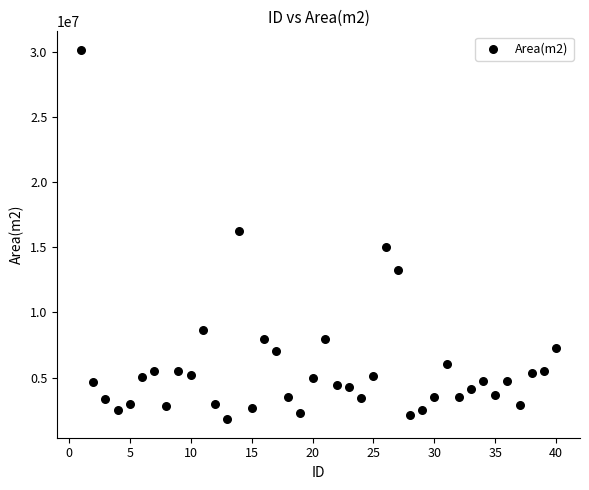

What is the range of Y values (max minus min)?

28362538.7